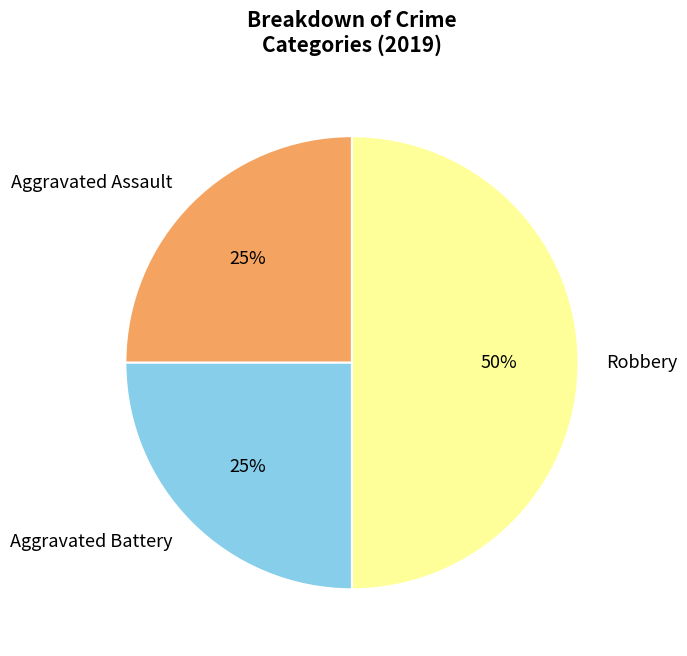

To the nearest percent, what is the average slice percentage?

33%